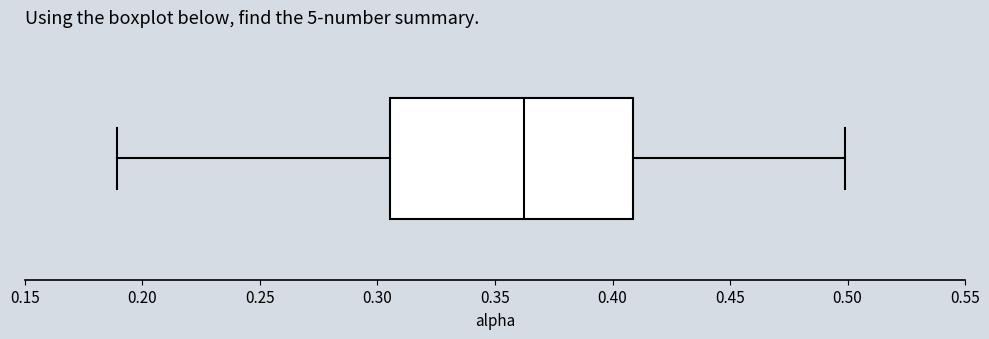

Transcribe this box plot: give where the median line is, the range the box spans, and where the two whiskers end, as read against the x-axis. The values are not printed on the chart, so give them approximately, as read against the axis.

median 0.360, box 0.305 to 0.410, whiskers 0.190 to 0.500